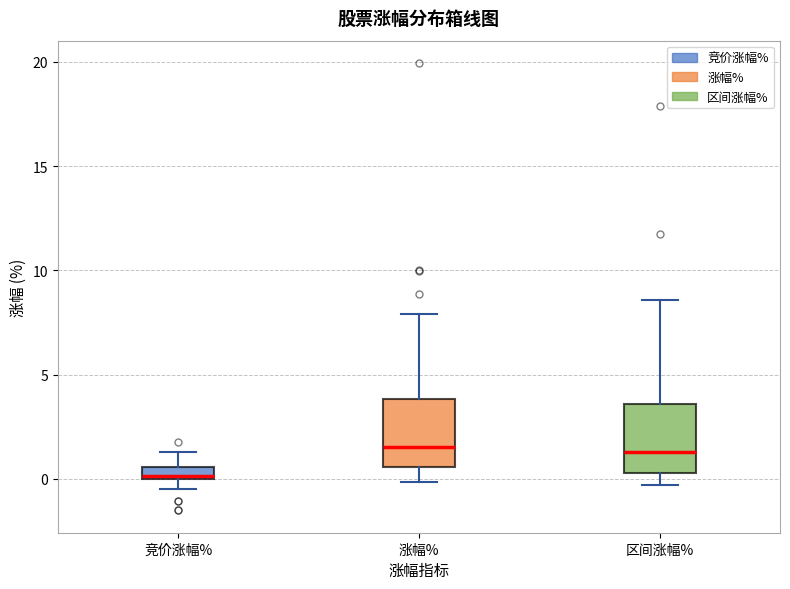

Where does the lower whisker of the box for 涨幅% end on the y-axis? The values are not printed on the chart, so give them approximately, as read against the axis.

0.0